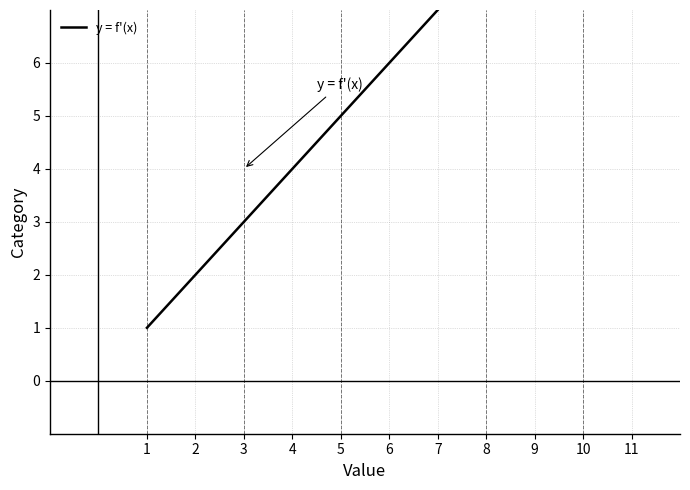

The chart shows a value of 2 at 11. True or false?

False